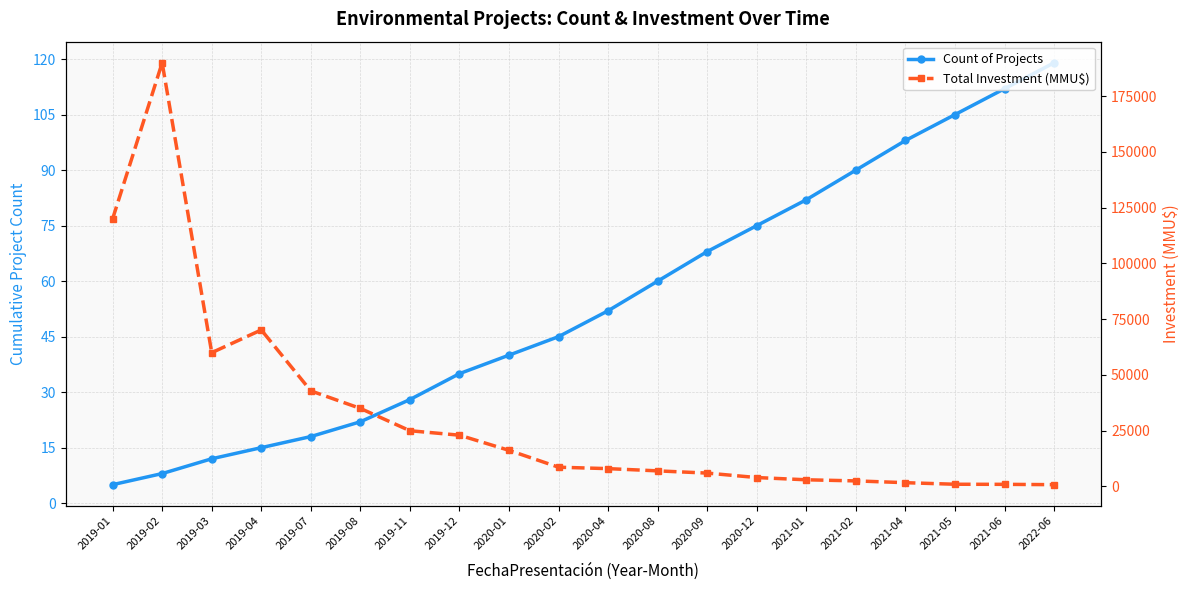

What are all the series names shown in the legend?

Count of Projects, Total Investment (MMU$)